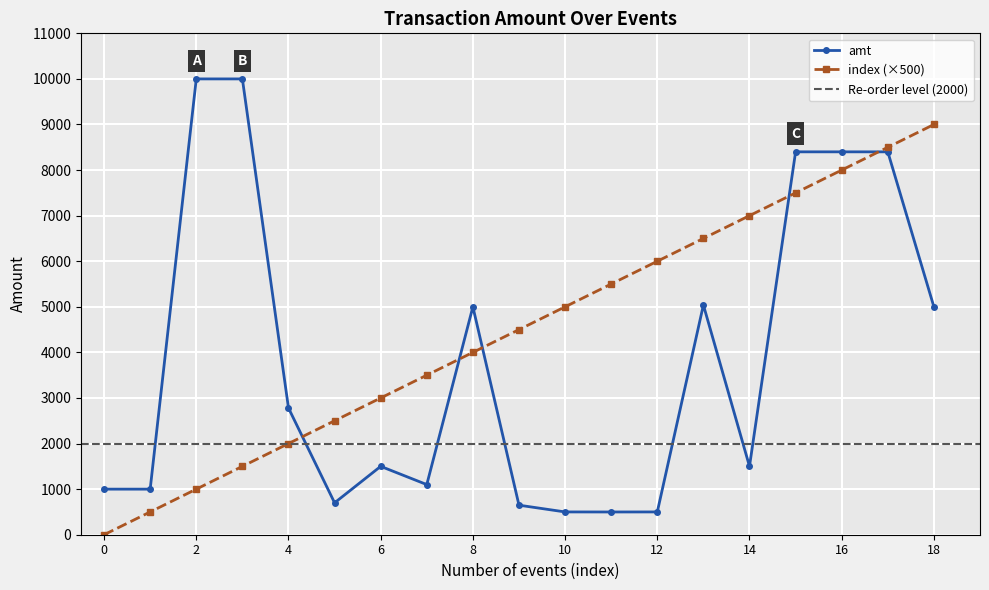

What is the spread (max minus min) of values at 16?

400